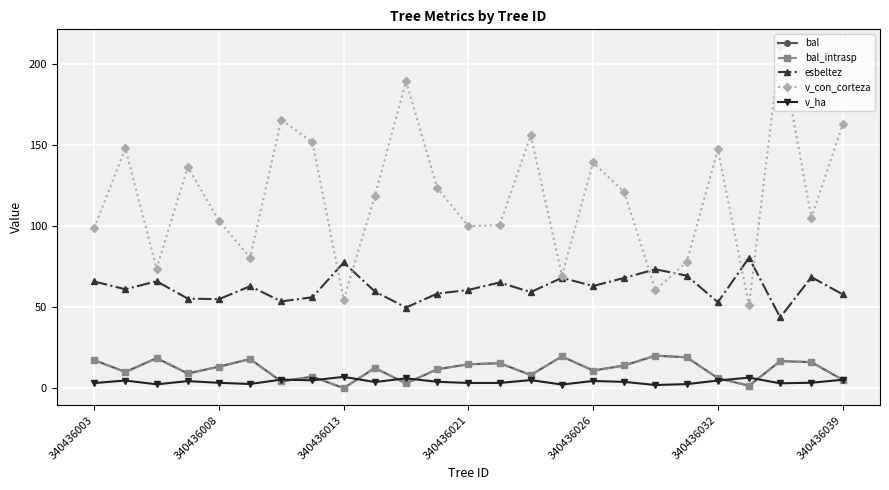

Is this an area chart (filled region under the line)?

No